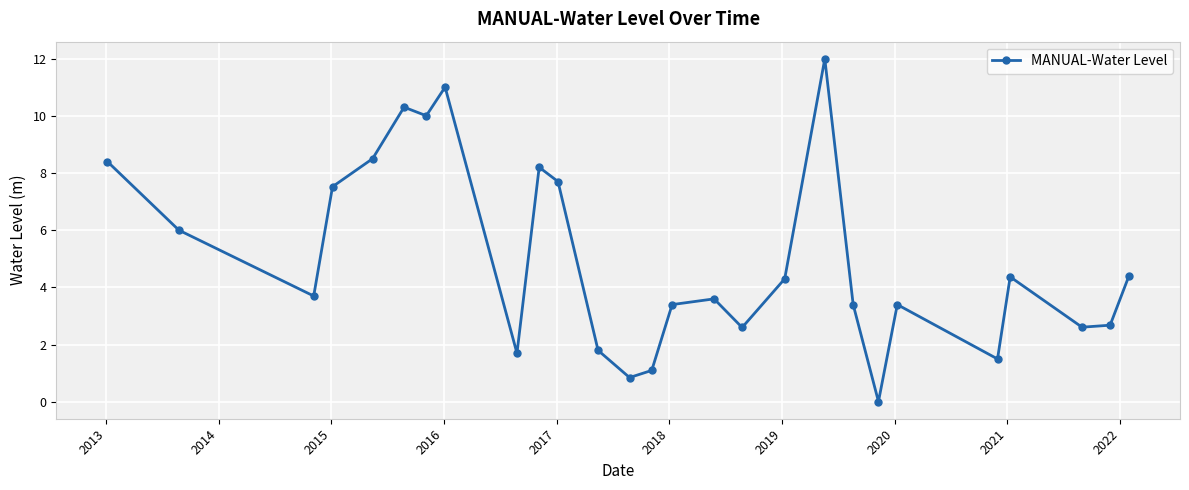

How many points are lower than both their immediate neighbors (excluding endpoints)?

8